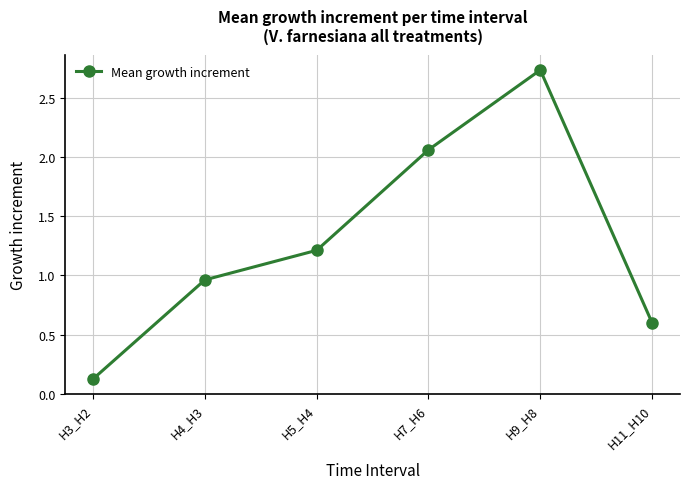

The chart shows a value of 1.7 at H4_H3. True or false?

False